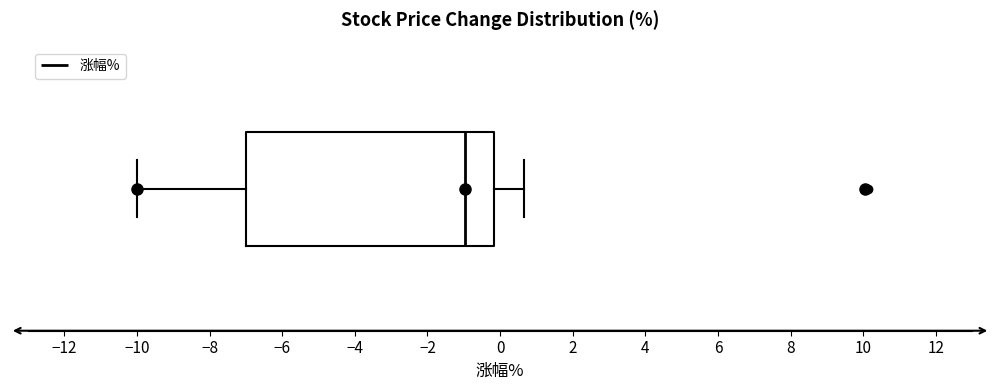

Where is the left edge of the box on the x-axis? The values are not printed on the chart, so give them approximately, as read against the axis.

-7.0